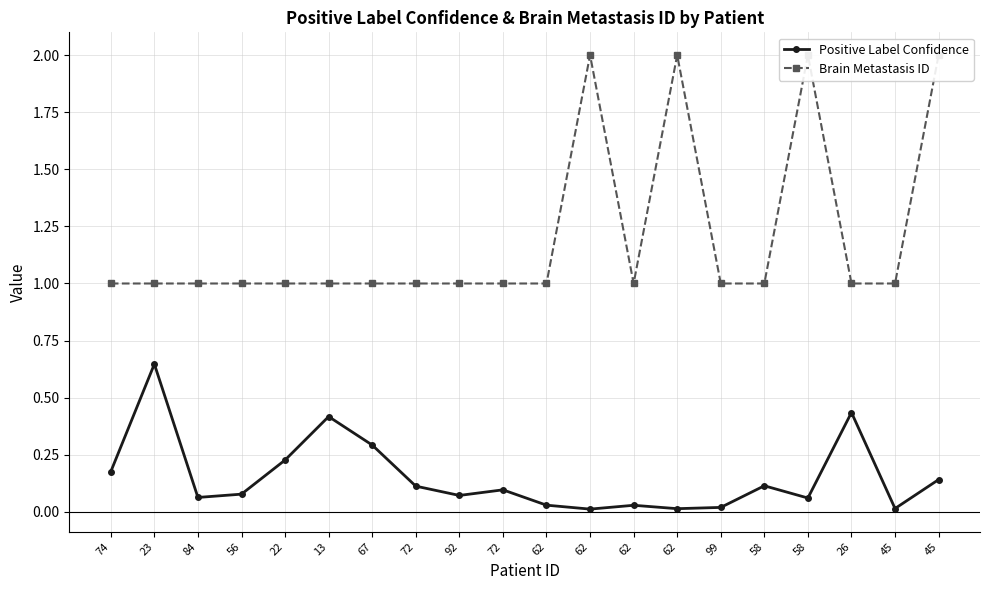

What is the average value of the Brain Metastasis ID series?

1.2